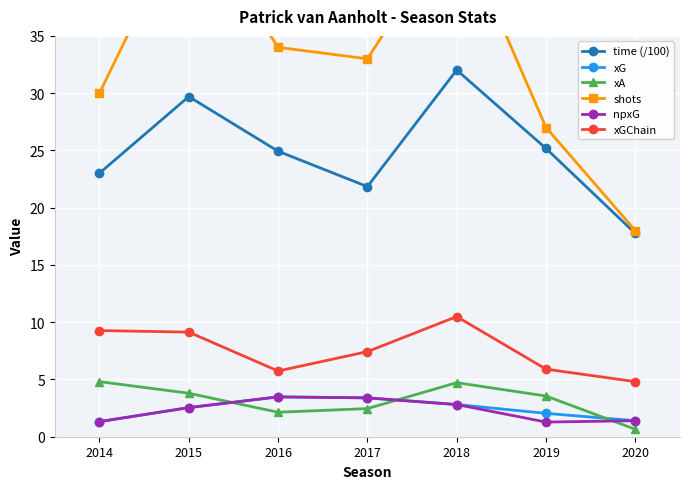

Which has a higher value, 2017 or 2019?

2019